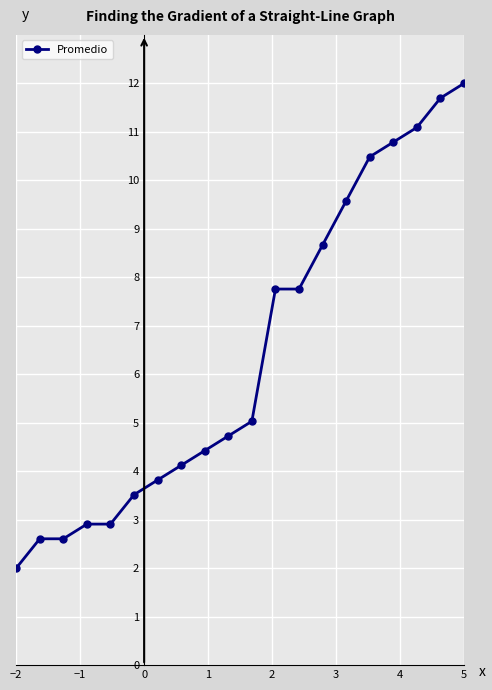

What is the difference between the second highest and second lowest values?

9.1